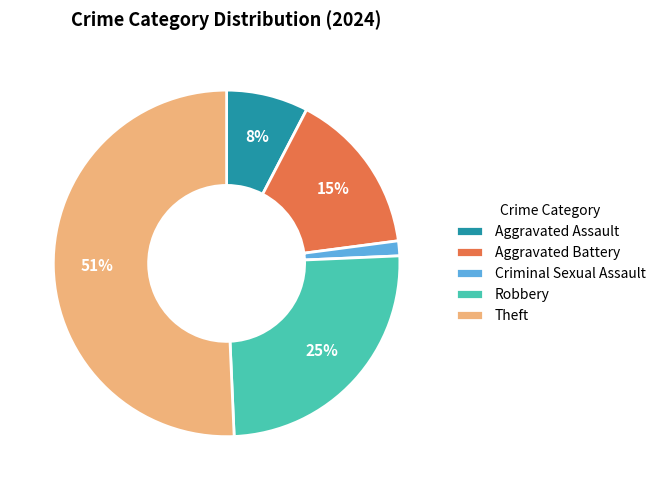

Approximately how many times larger is the value at Robbery compared to Theft?

0.5